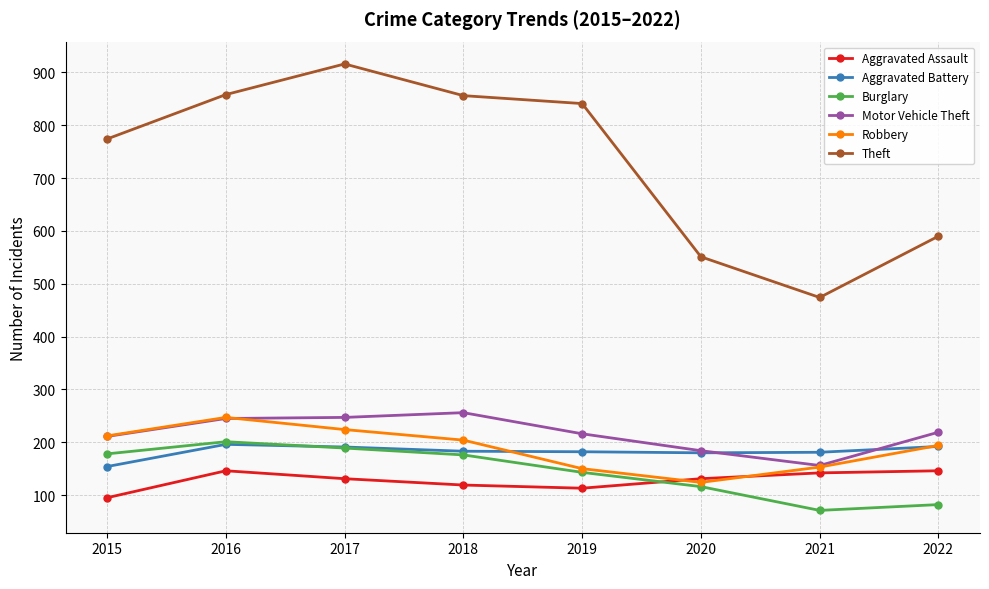

Which series has the largest total across all categories?

Theft